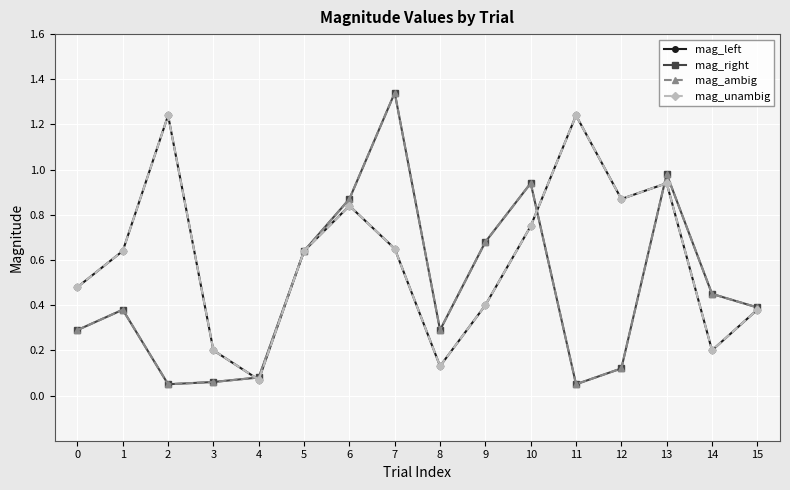

At 1, list the series in order from smallest to largest.

mag_right, mag_ambig, mag_left, mag_unambig